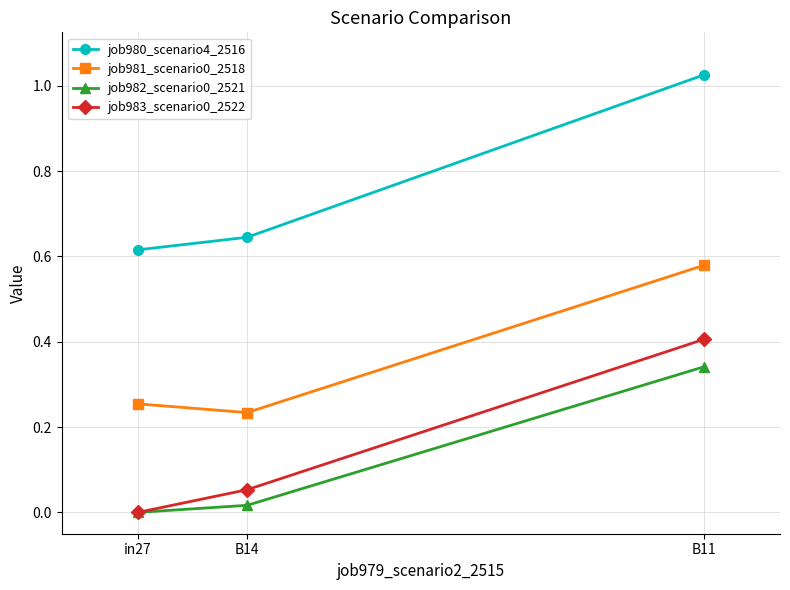

Does the chart display data point markers on the line(s)?

Yes